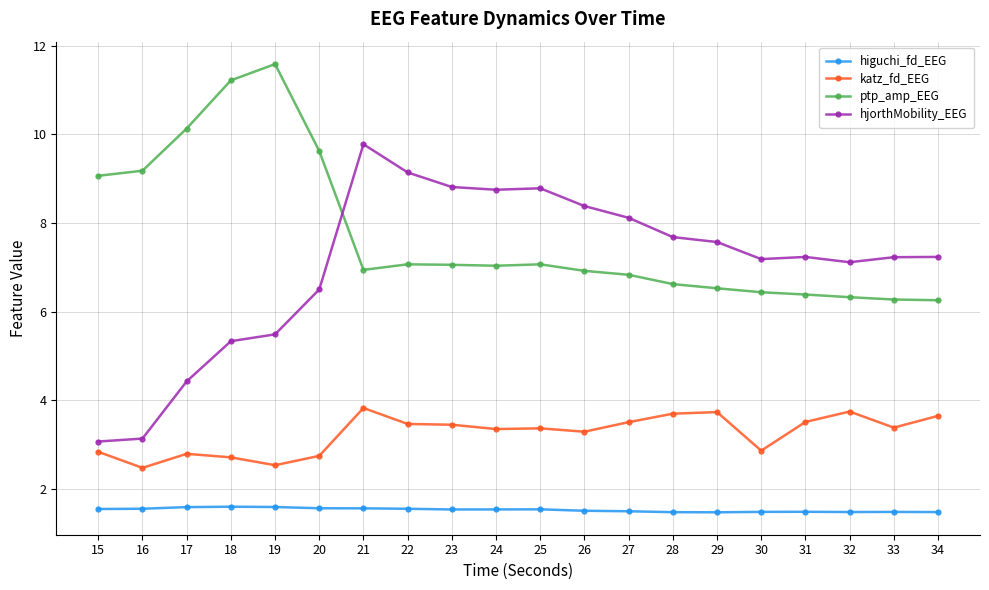

What is the difference between the second highest and second lowest values in the ptp_amp_EEG series?

4.9